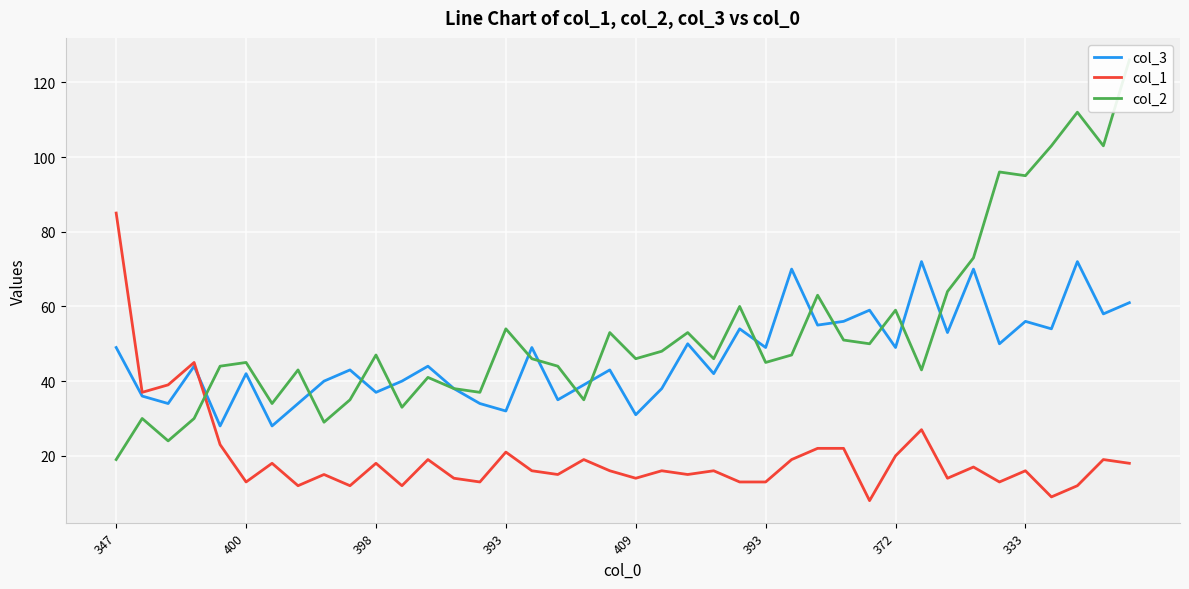

True or false: col_3 has a value of 25 at 347.

False